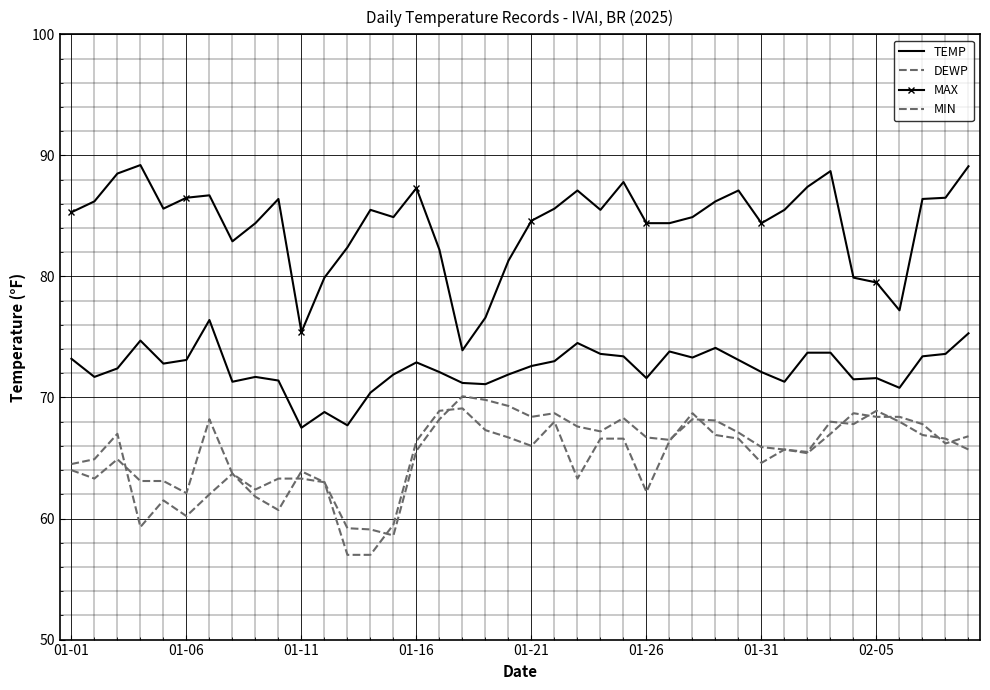

Reading left to right, list all the values displayed in this chart.

TEMP: 73.2	71.7	72.4	74.7	72.8	73.1	76.4	71.3	71.7	71.4	67.5	68.8	67.7	70.4	71.9	72.9	72.1	71.2	71.1	71.9	72.6	73.0	74.5	73.6	73.4	71.6	73.8	73.3	74.1	73.1	72.1	71.3	73.7	73.7	71.5	71.6	70.8	73.4	73.6	75.3
DEWP: 64.5	64.9	67.0	59.3	61.5	60.2	62.0	63.7	61.8	60.7	63.9	63.0	59.2	59.1	58.6	65.6	68.2	70.1	69.8	69.3	68.4	68.7	67.6	67.2	68.3	66.7	66.5	68.2	68.1	67.1	65.9	65.7	65.4	67.0	68.7	68.4	68.4	67.8	66.2	66.8
MAX: 85.3	86.2	88.5	89.2	85.6	86.5	86.7	82.9	84.4	86.4	75.4	79.9	82.4	85.5	84.9	87.3	82.2	73.9	76.6	81.3	84.6	85.6	87.1	85.5	87.8	84.4	84.4	84.9	86.2	87.1	84.4	85.5	87.4	88.7	79.9	79.5	77.2	86.4	86.5	89.1
MIN: 64.0	63.3	64.9	63.1	63.1	62.1	68.2	63.7	62.4	63.3	63.3	63.0	57.0	57.0	59.5	66.4	68.9	69.1	67.3	66.7	66.0	68.0	63.3	66.6	66.6	62.2	66.4	68.7	66.9	66.6	64.6	65.7	65.5	68.0	67.8	68.9	68.0	66.9	66.6	65.7